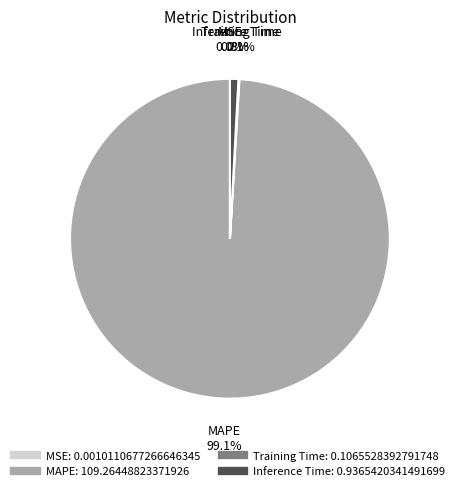

What percentage do Inference Time and MAPE together represent?

99.9%